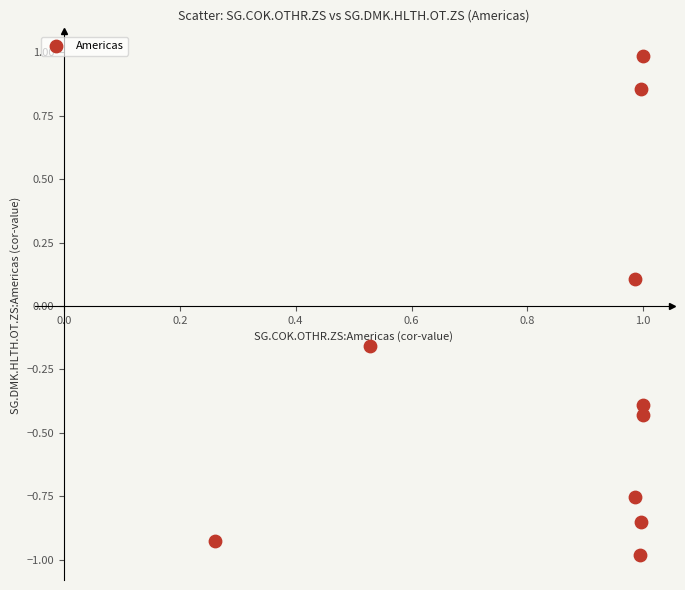

What is the range of X values (max minus min)?

0.7